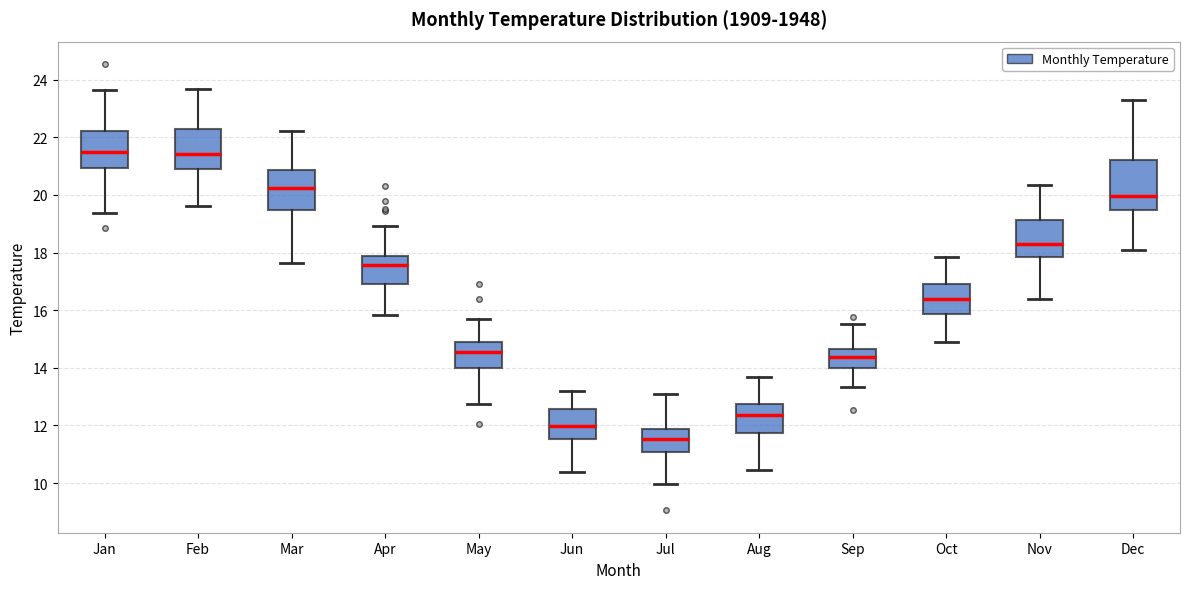

Reading left to right, transcribe this box plot: for each box, give where its median line is, the range the box spans, and where its two whiskers end, as read against the y-axis. The values are not printed on the chart, so give them approximately, as read against the axis.

Jan: median 21.4, box 21.0 to 22.2, whiskers 19.4 to 23.6
Feb: median 21.4, box 21.0 to 22.2, whiskers 19.6 to 23.6
Mar: median 20.2, box 19.4 to 20.8, whiskers 17.6 to 22.2
Apr: median 17.6, box 17.0 to 17.8, whiskers 15.8 to 19.0
May: median 14.6, box 14.0 to 14.8, whiskers 12.8 to 15.8
Jun: median 12.0, box 11.6 to 12.6, whiskers 10.4 to 13.2
Jul: median 11.6, box 11.0 to 11.8, whiskers 10.0 to 13.0
Aug: median 12.4, box 11.8 to 12.8, whiskers 10.4 to 13.6
Sep: median 14.4, box 14.0 to 14.6, whiskers 13.4 to 15.6
Oct: median 16.4, box 15.8 to 17.0, whiskers 15.0 to 17.8
Nov: median 18.4, box 17.8 to 19.2, whiskers 16.4 to 20.4
Dec: median 20.0, box 19.4 to 21.2, whiskers 18.0 to 23.4